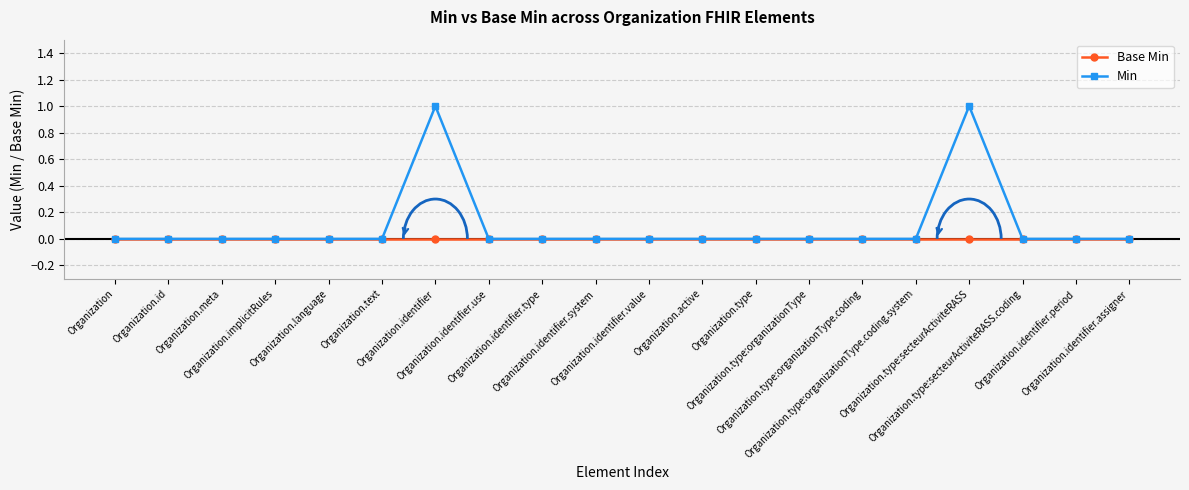

Count the number of categories in the chart.

20